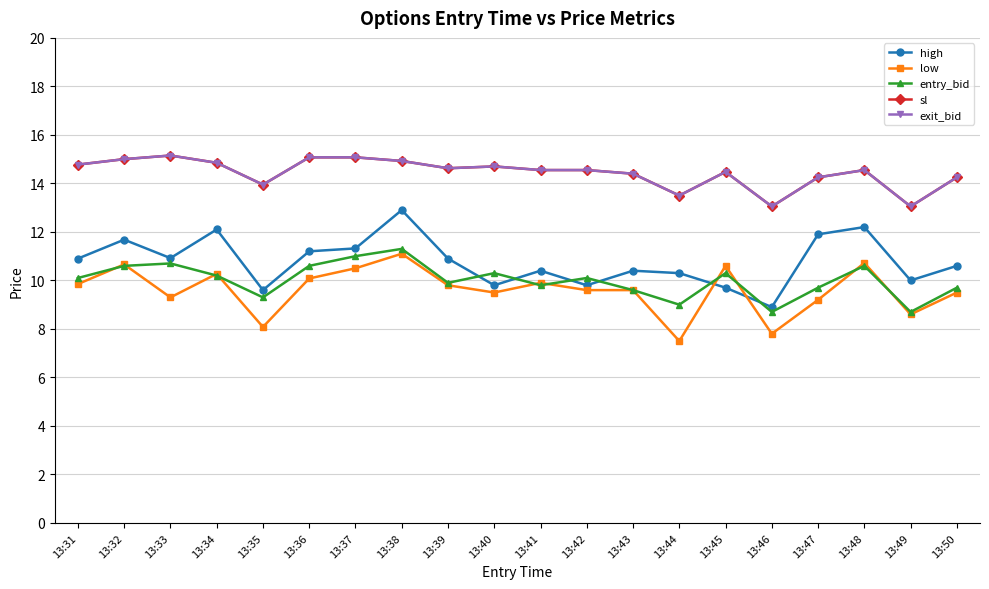

The value of exit_bid at 13:35 is 19.1. True or false?

False